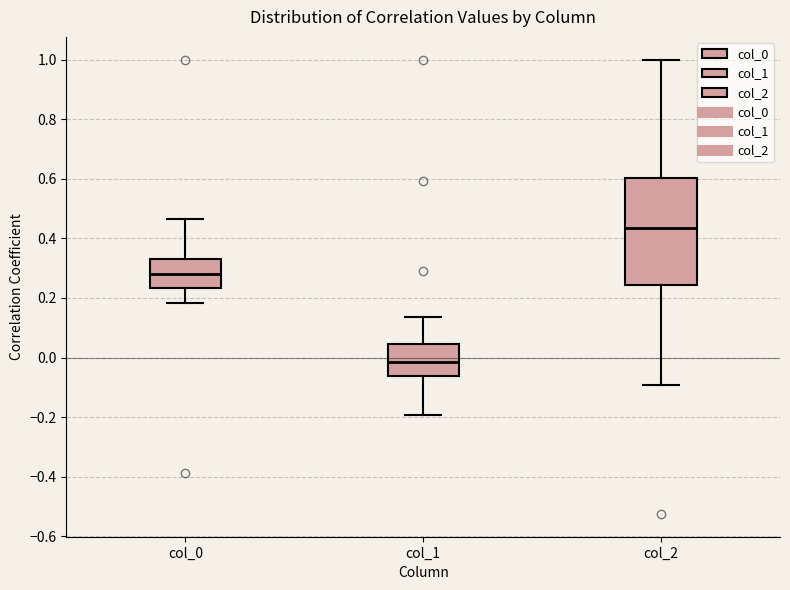

Reading left to right, transcribe this box plot: for each box, give where its median line is, the range the box spans, and where its two whiskers end, as read against the y-axis. The values are not printed on the chart, so give them approximately, as read against the axis.

col_0: median 0.28, box 0.24 to 0.34, whiskers 0.18 to 0.46
col_1: median -0.02, box -0.06 to 0.04, whiskers -0.20 to 0.14
col_2: median 0.44, box 0.24 to 0.60, whiskers -0.10 to 1.00